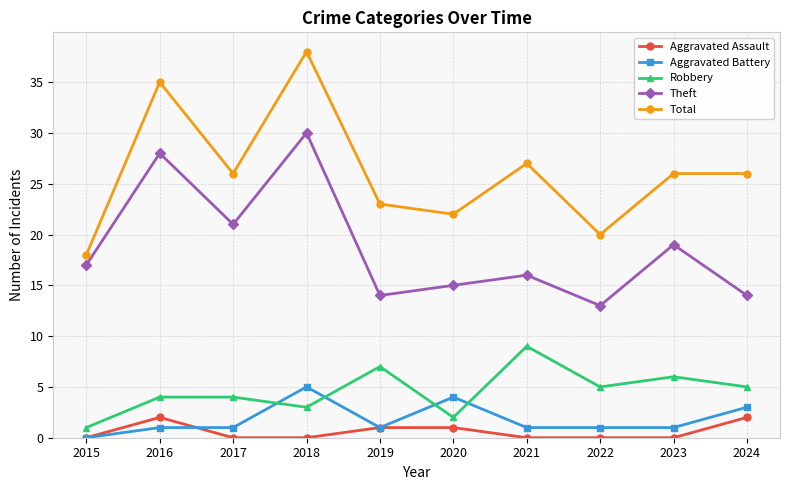

Is it true that Theft equals 5 at 2024?

False